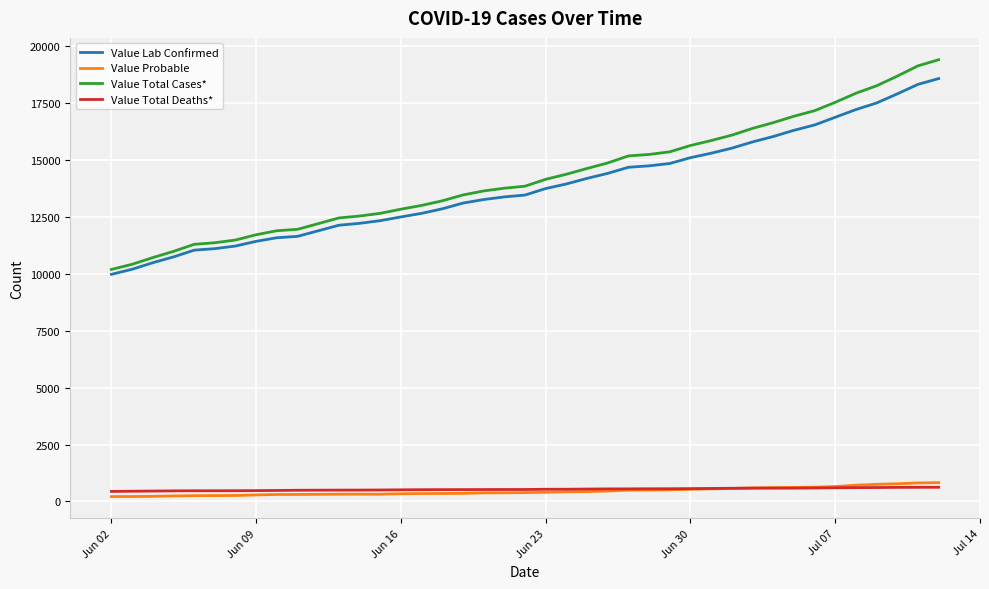

True or false: Value Total Deaths* and Value Total Cases* cross at least once.

False